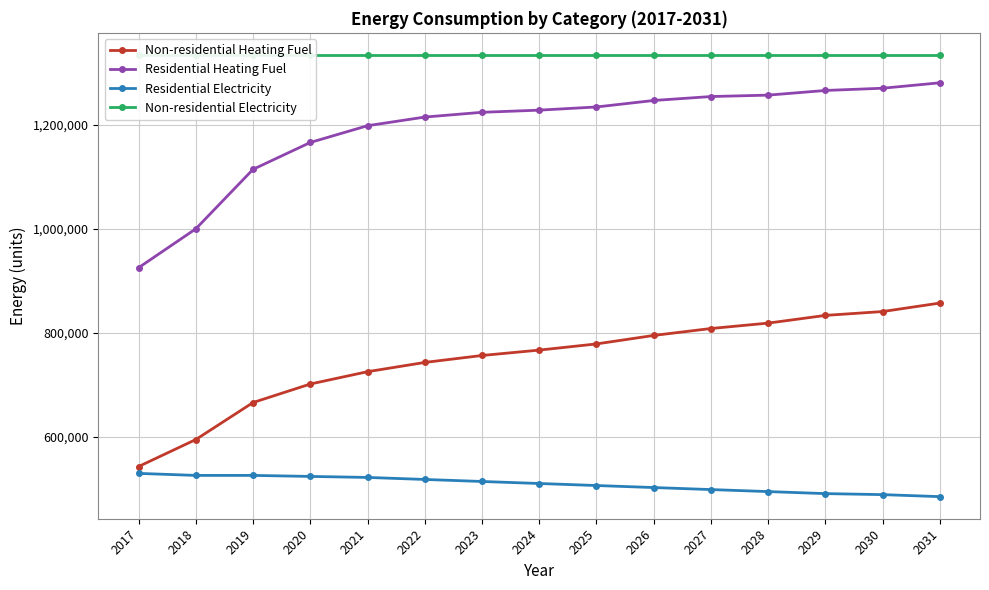

List the labels in order of Non-residential Heating Fuel value, largest first.

2031, 2030, 2029, 2028, 2027, 2026, 2025, 2024, 2023, 2022, 2021, 2020, 2019, 2018, 2017